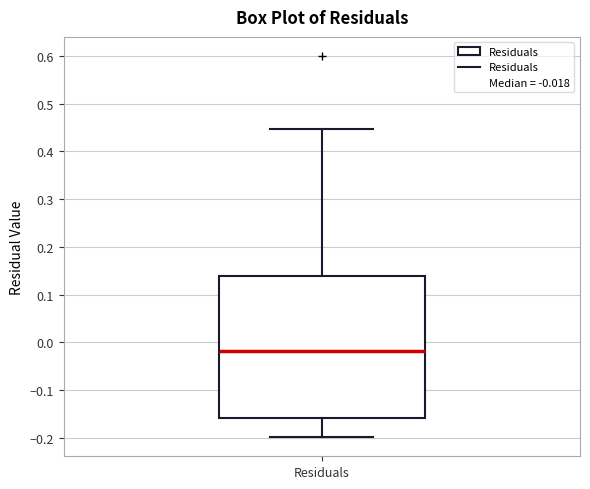

Where does the median line of the box for Residuals sit on the y-axis? The values are not printed on the chart, so give them approximately, as read against the axis.

-0.02